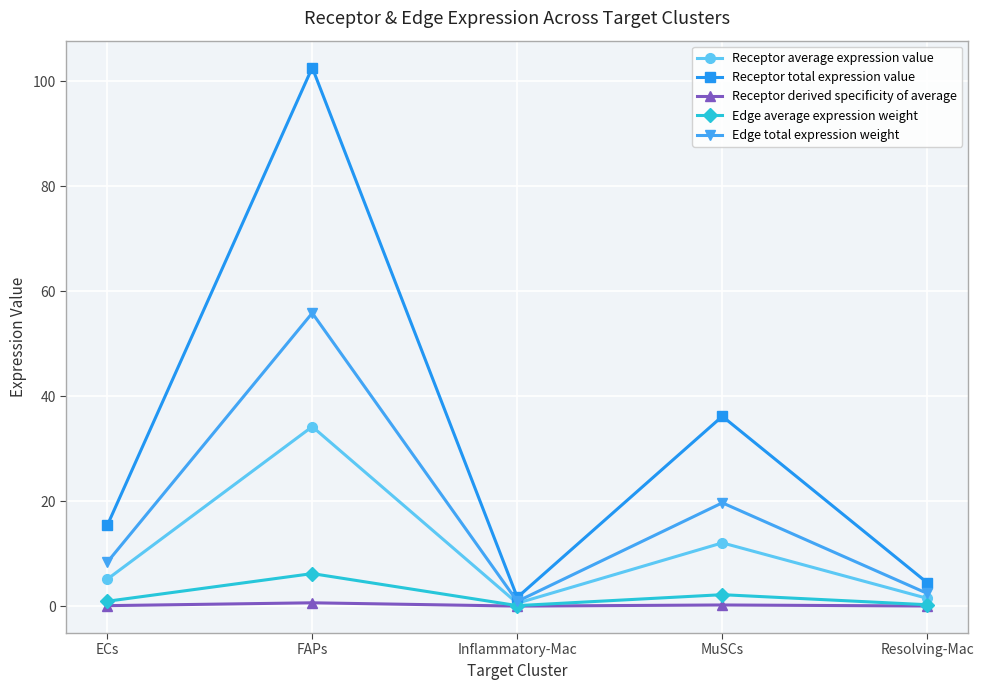

Which series has the largest total across all categories?

Receptor total expression value